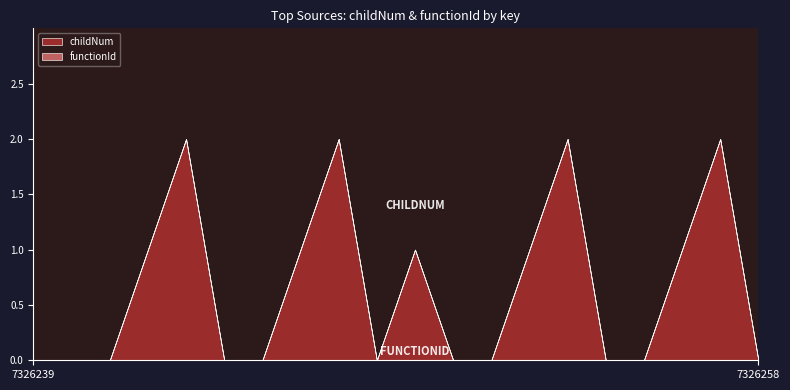

Rank the series by their maximum value, from lowest to highest.

functionId, childNum